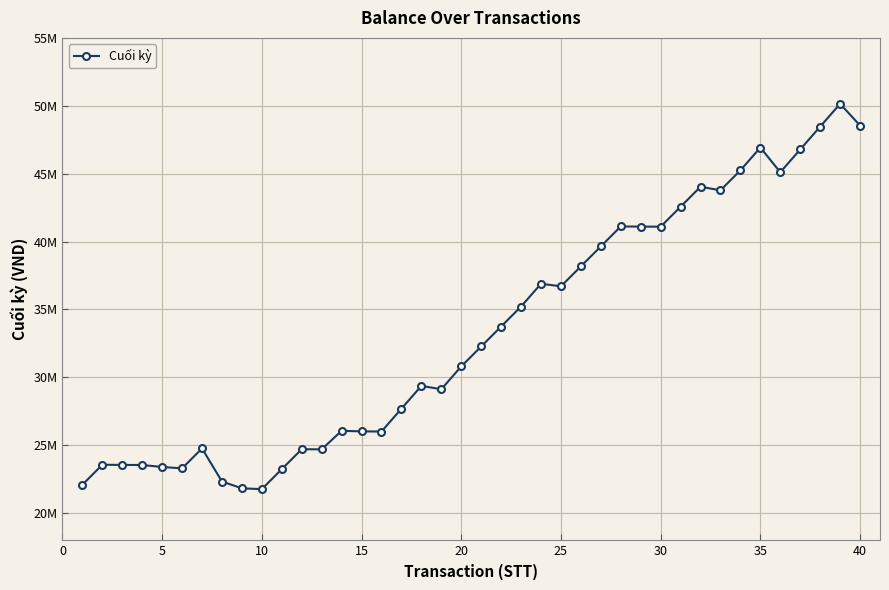

How many interior local valleys (lower than both neighbors) does the data have?

9